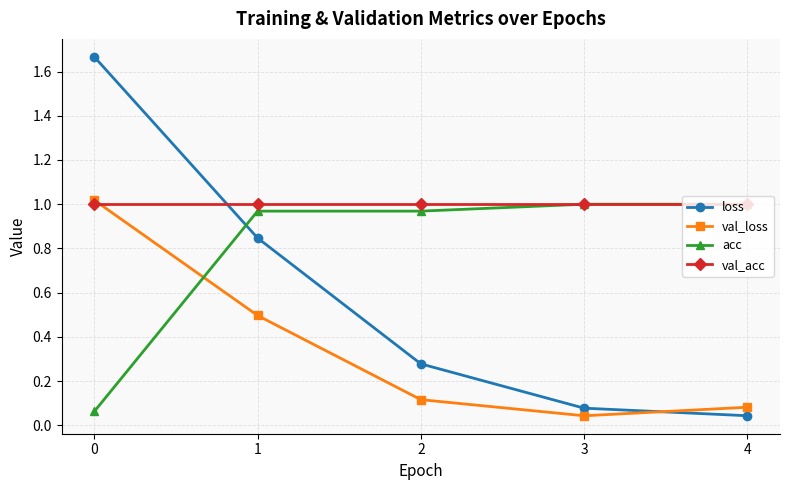

At which category does val_loss reach its first local valley?

3